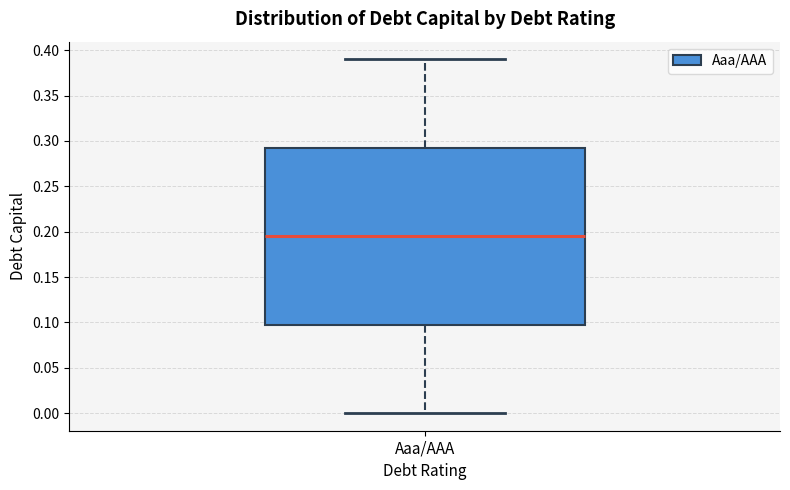

Read this box plot against the y-axis: the position of the median line, the range covered by the box, and the ends of both whiskers. The values are not printed on the chart, so give them approximately, as read against the axis.

median 0.195, box 0.100 to 0.295, whiskers 0.000 to 0.390